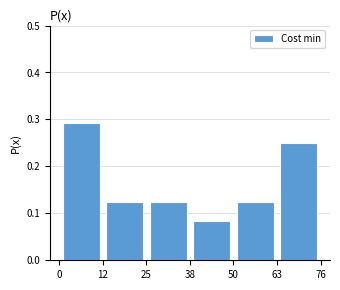

Over which range of the x-axis is the bar tallest?

0 to 12